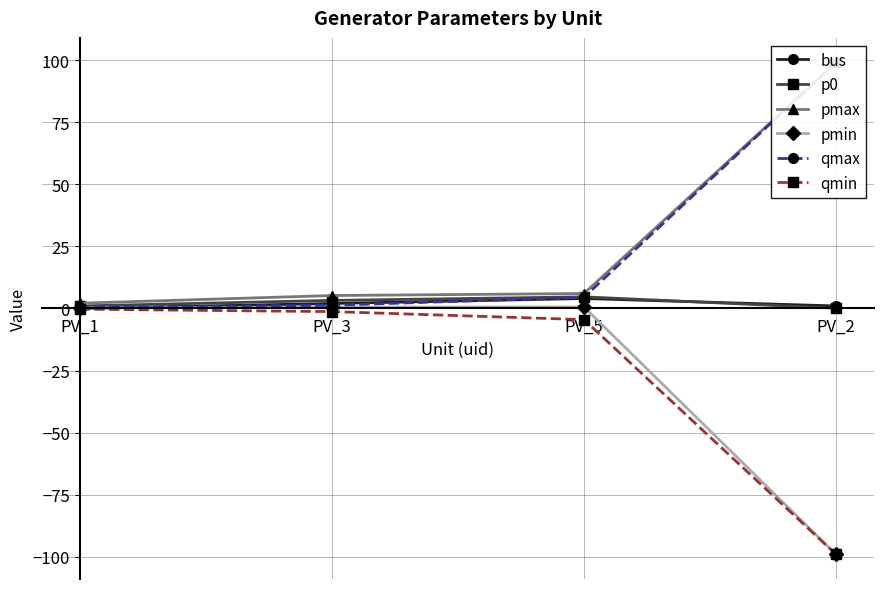

What is the average value of the pmax series?

28.1